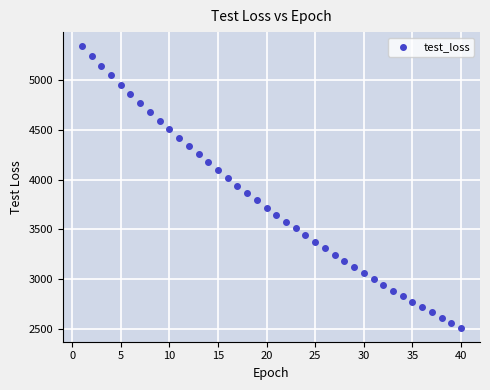

What is the range of Y values (max minus min)?

2819.5